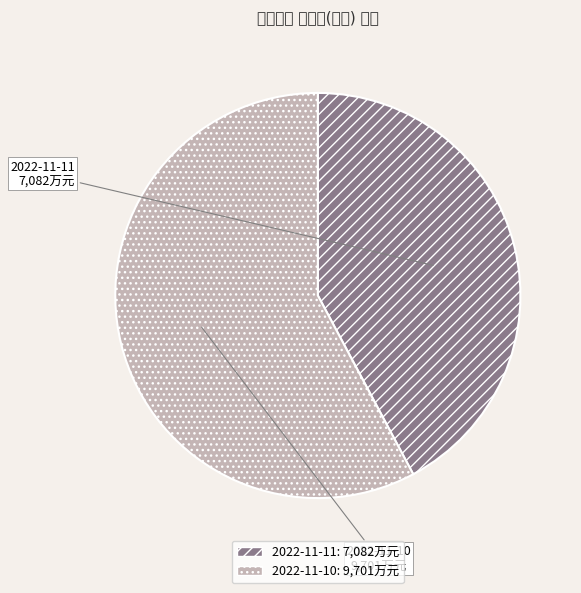

How much of the chart is everything except 2022-11-10?

42.2%